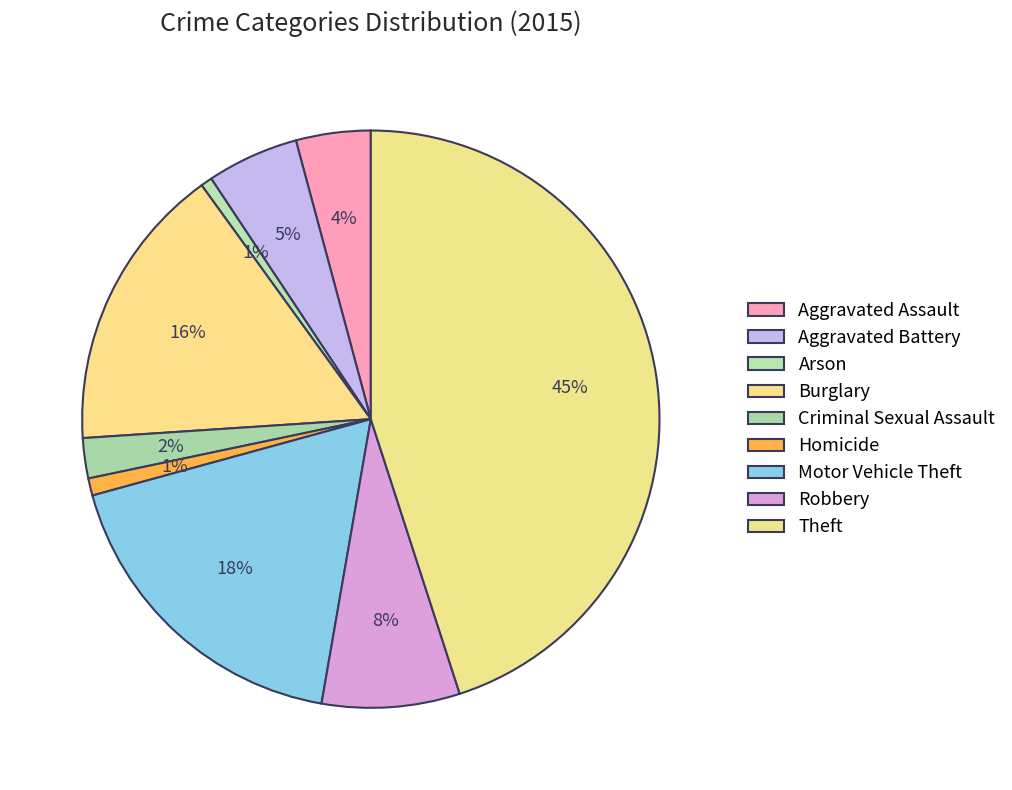

Combined, what portion of the pie is Aggravated Assault and Burglary?

20.3%